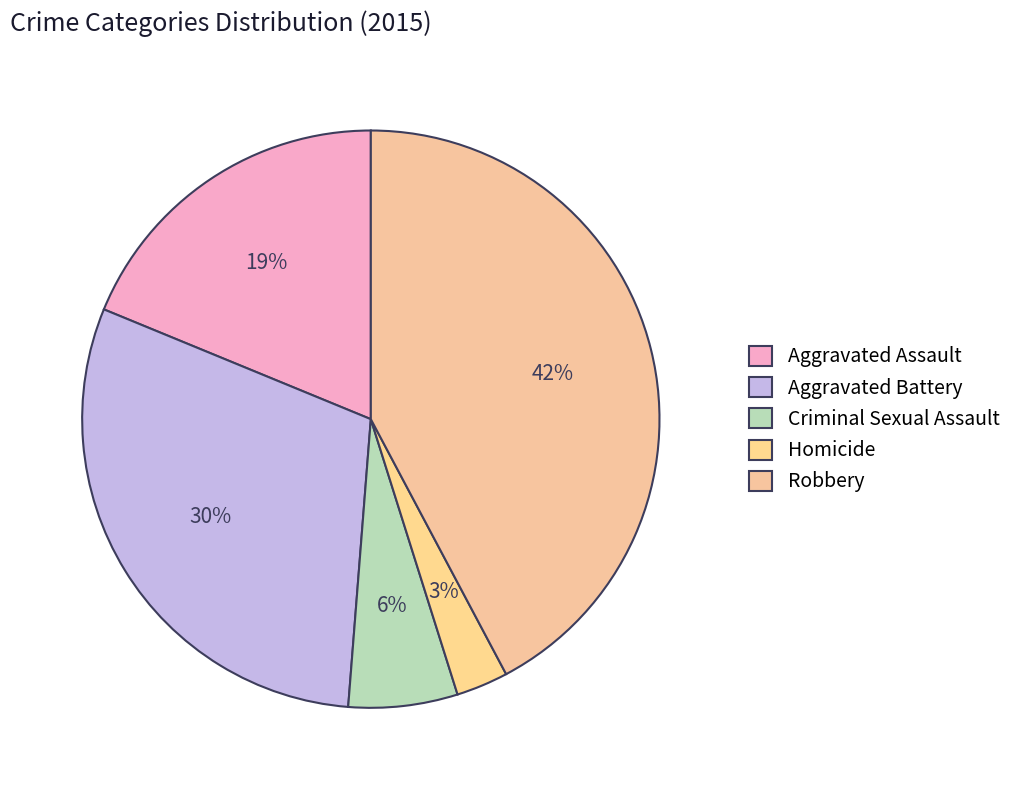

How many slices are in this pie chart?

5